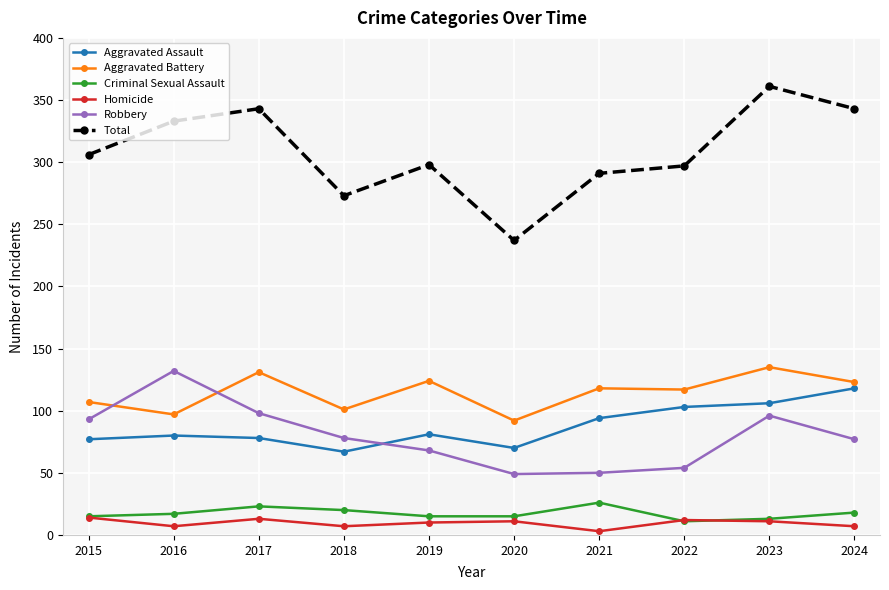

What is the spread (max minus min) of values at 2016?

326